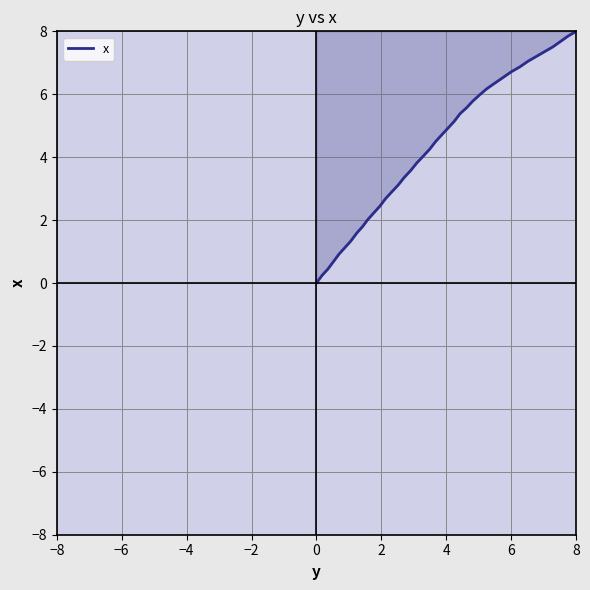

What is the average value?

4.2